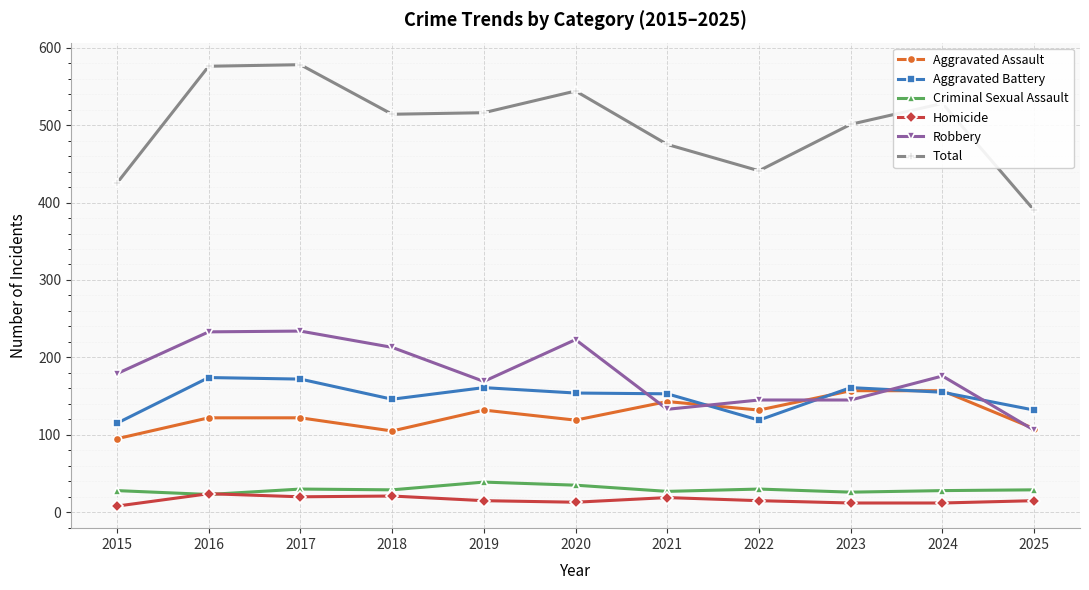

What is the maximum value shown in the chart?

578